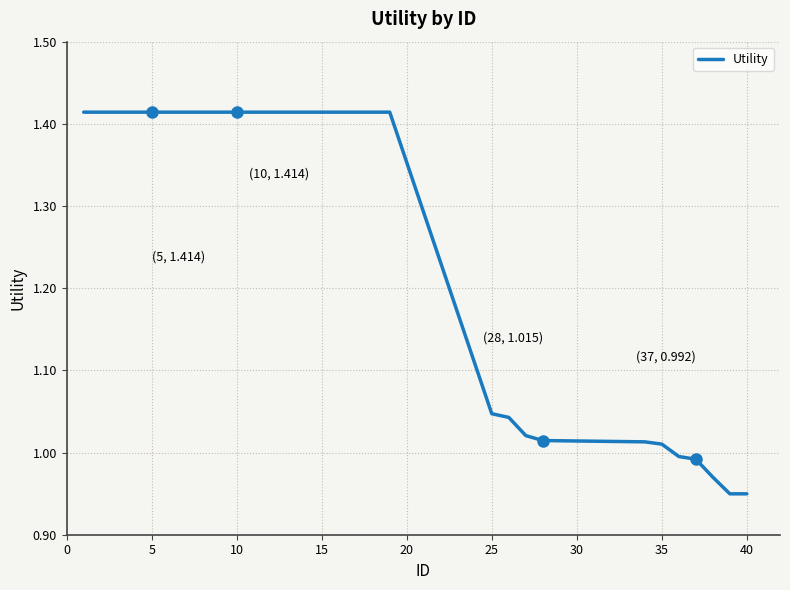

What is the difference between the maximum and minimum values?

0.5